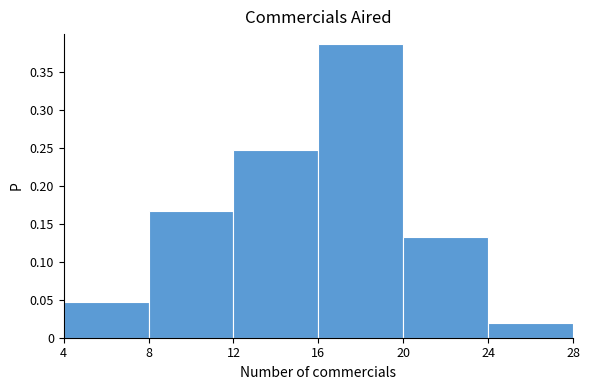

How tall is the bar that spans 24 to 28 on the x-axis? The values are not printed on the chart, so give them approximately, as read against the axis.

0.020